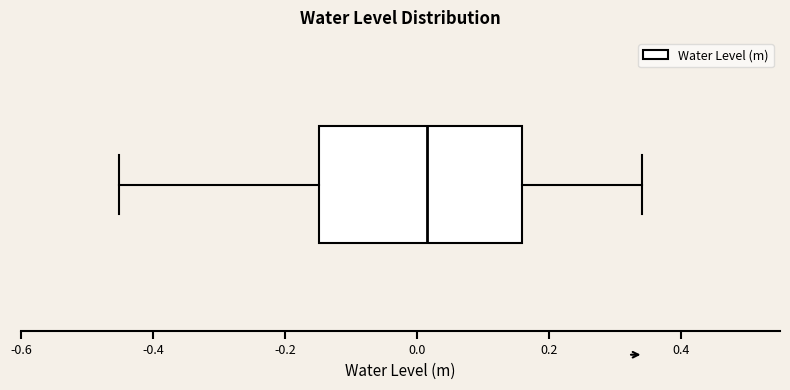

Where does the median line of the box sit on the x-axis? The values are not printed on the chart, so give them approximately, as read against the axis.

0.02